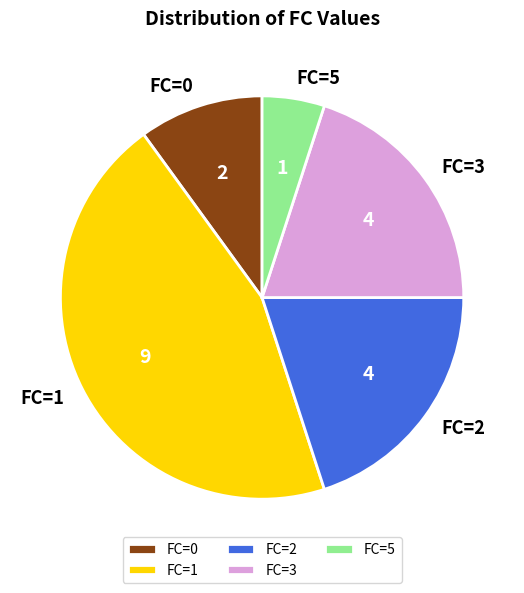

Which category has the biggest portion of the pie?

FC=1